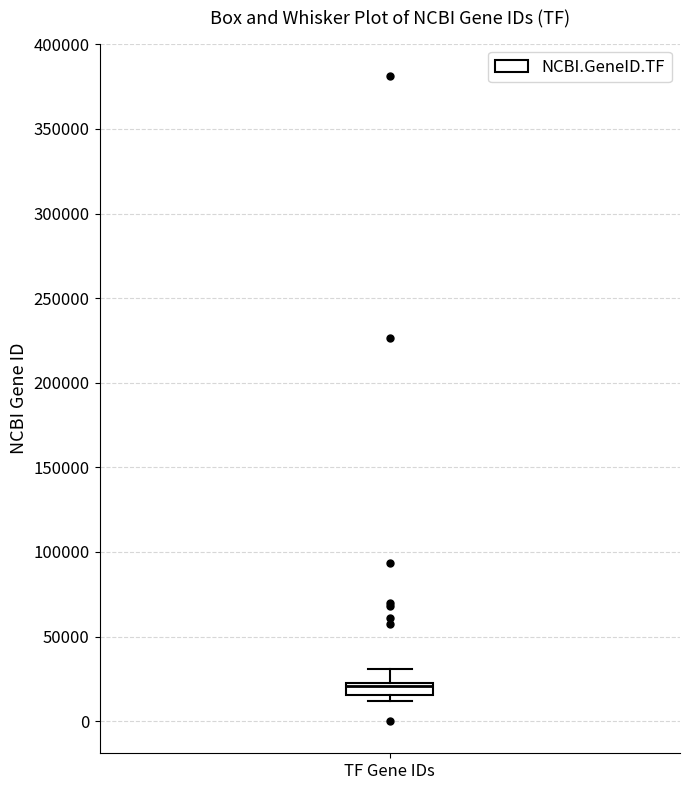

Where does the median line of the box for TF Gene IDs sit on the y-axis? The values are not printed on the chart, so give them approximately, as read against the axis.

20000